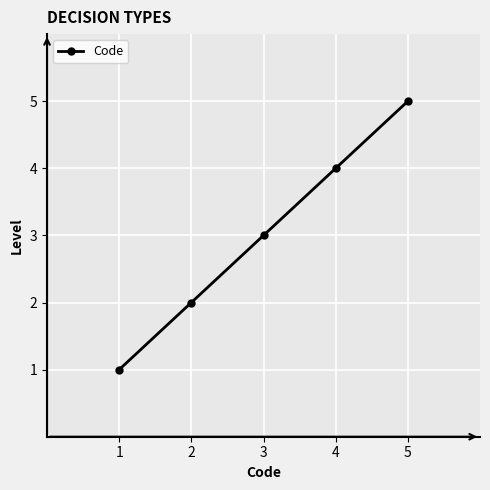

What is the difference between the values at 5 and 2?

3